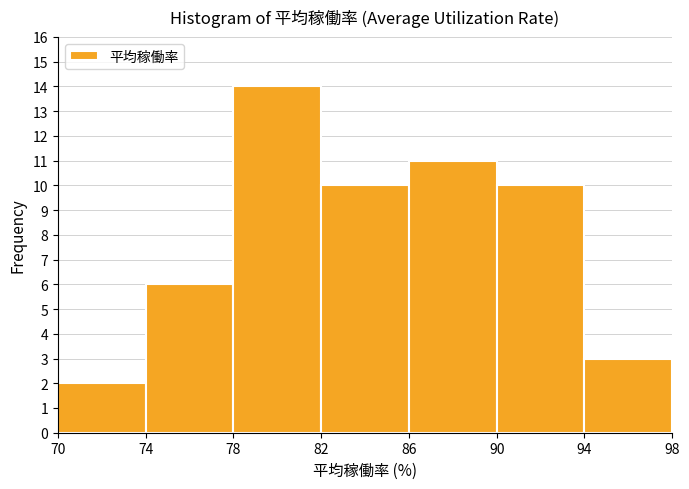

Over which range of the x-axis is the bar tallest?

78 to 82